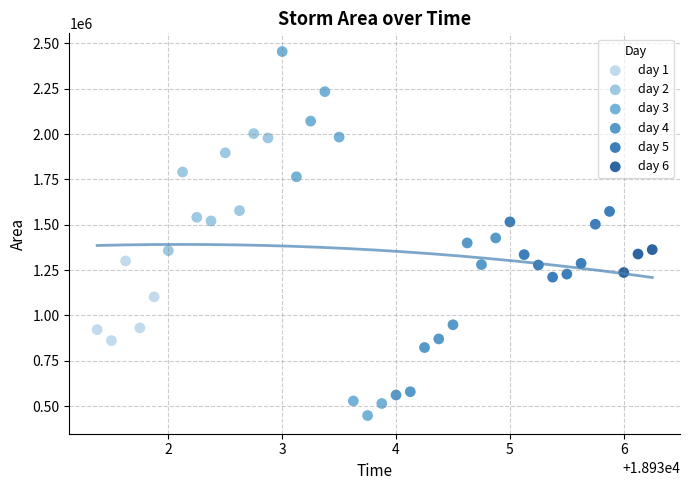

Which series has the widest spread of Y values?

day 3